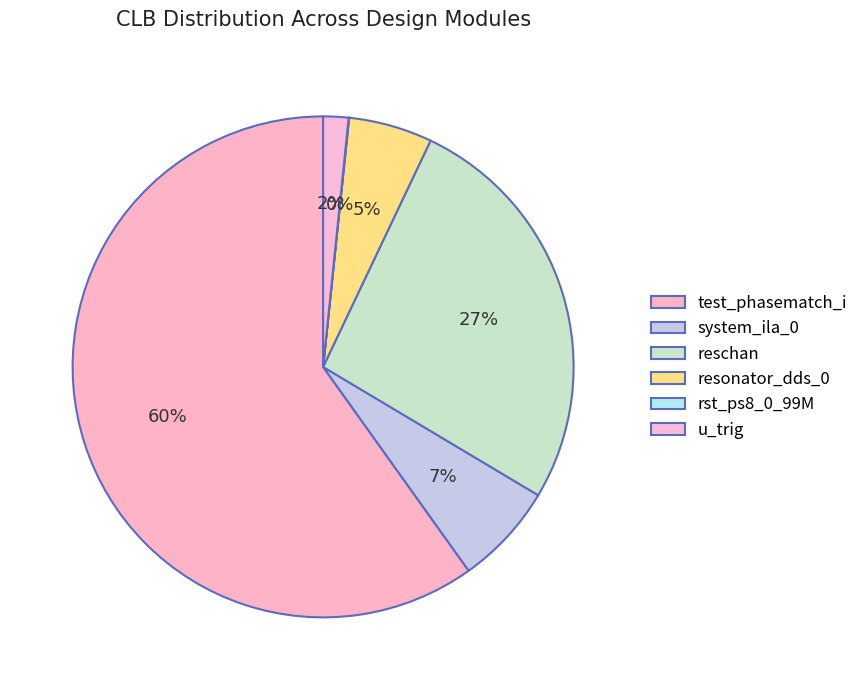

What percentage is NOT represented by resonator_dds_0?

94.6%